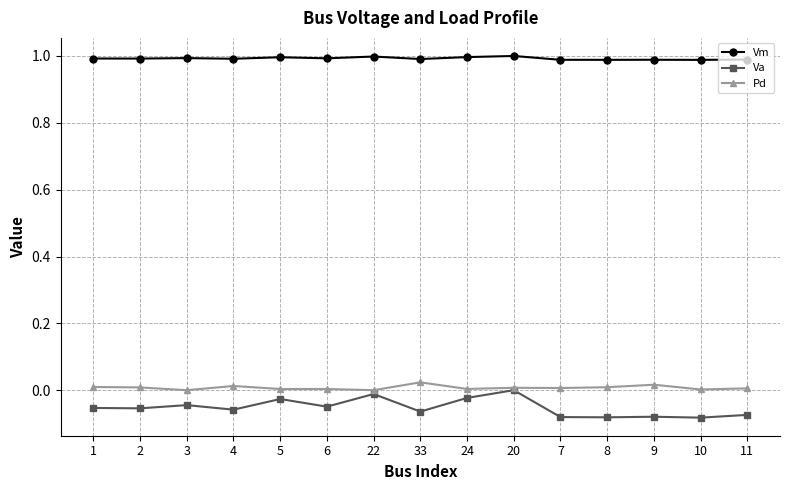

True or false: Vm and Pd intersect in this chart.

False